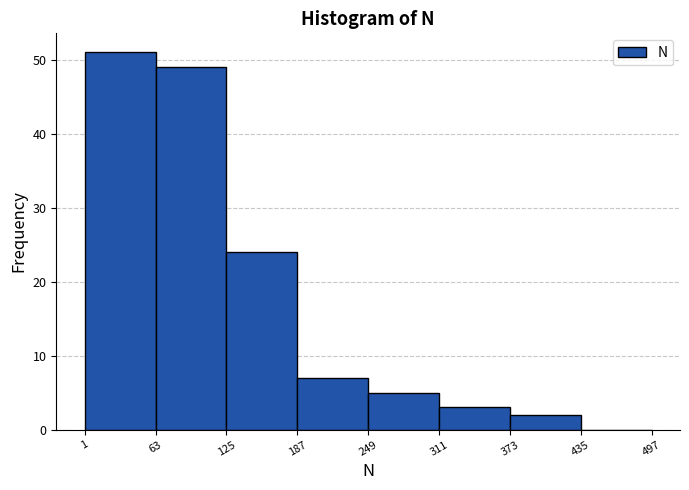

Which range on the x-axis has the tallest bar?

1 to 63